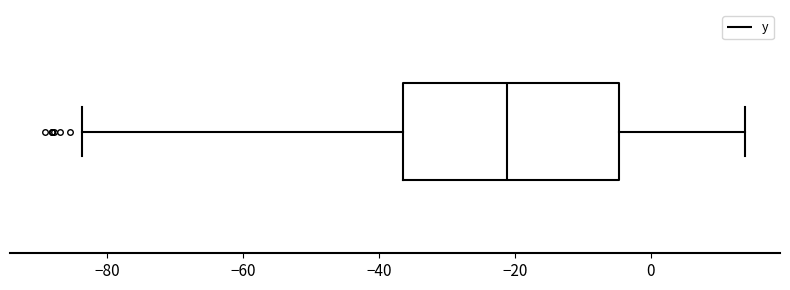

Where is the right edge of the box on the x-axis? The values are not printed on the chart, so give them approximately, as read against the axis.

-4